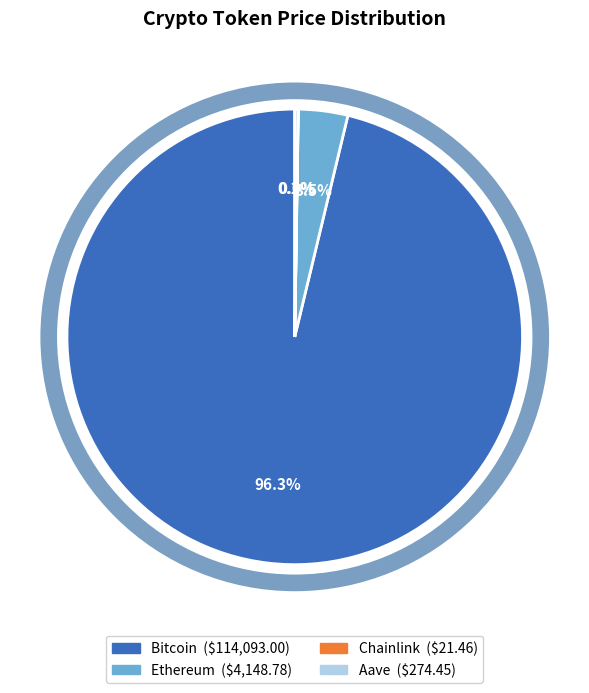

What is the majority slice?

Bitcoin